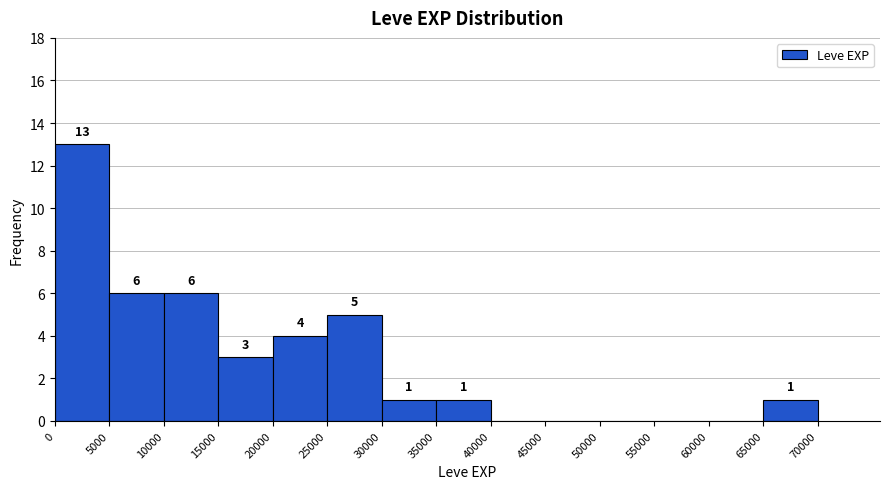

Which range on the x-axis has the tallest bar?

0 to 5000